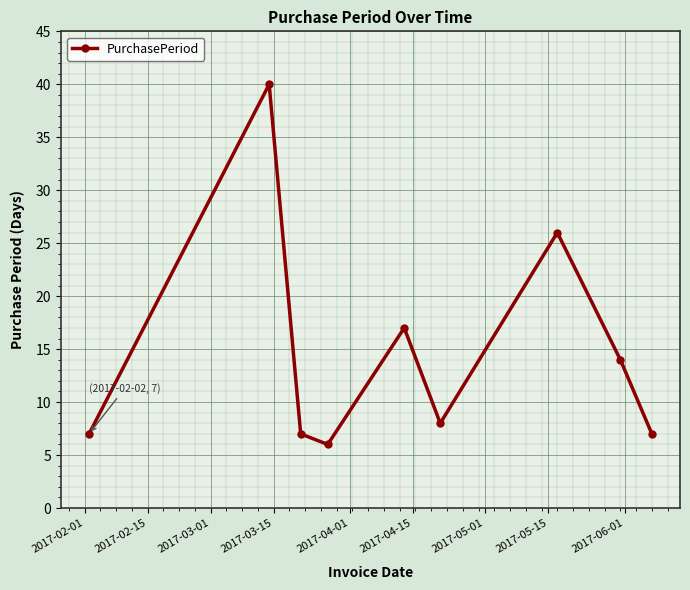

What is the difference between the second highest and second lowest values?

19